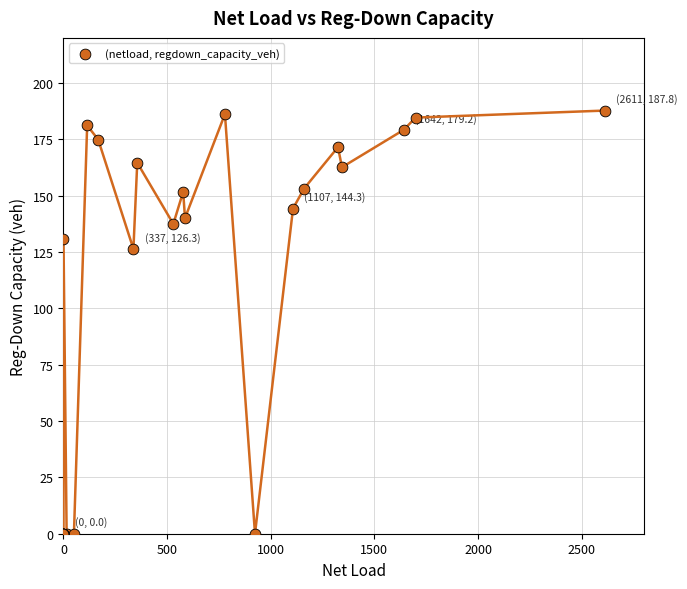

What Y value in the scatter plot is closest to 93?

126.3